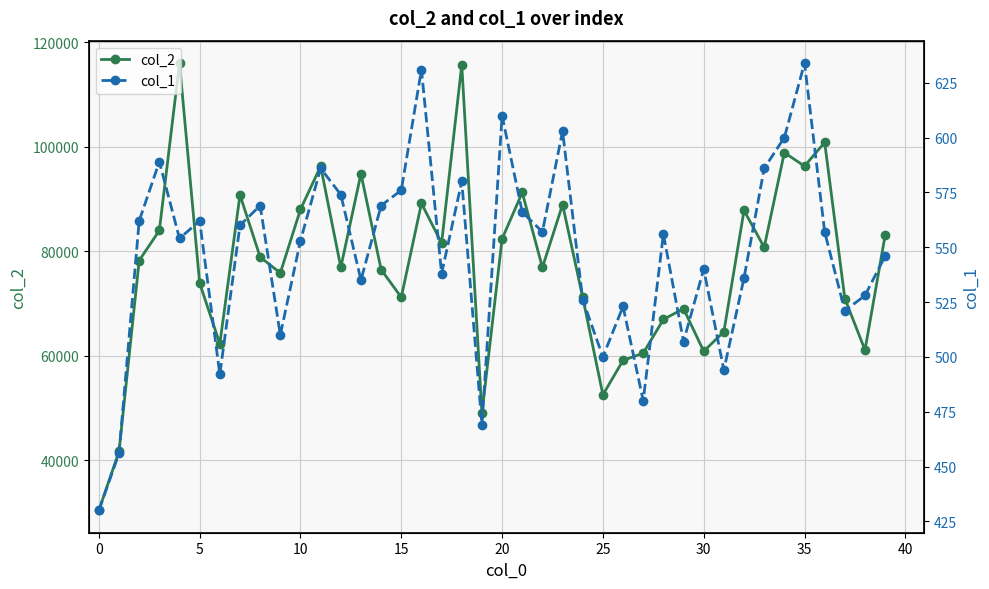

True or false: col_2 and col_1 intersect in this chart.

False